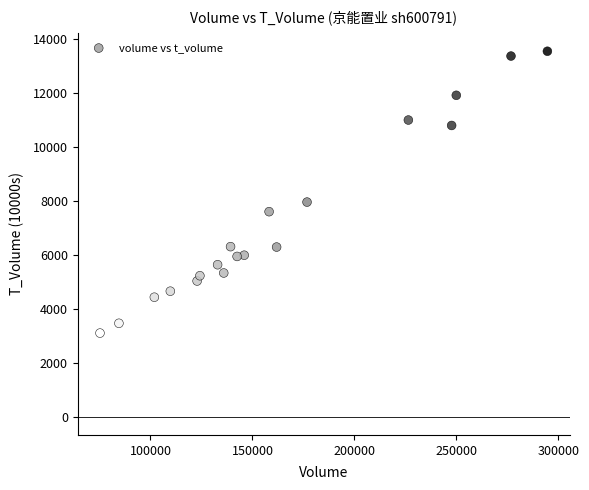

What Y value in the scatter plot is closest to 8312?

7945